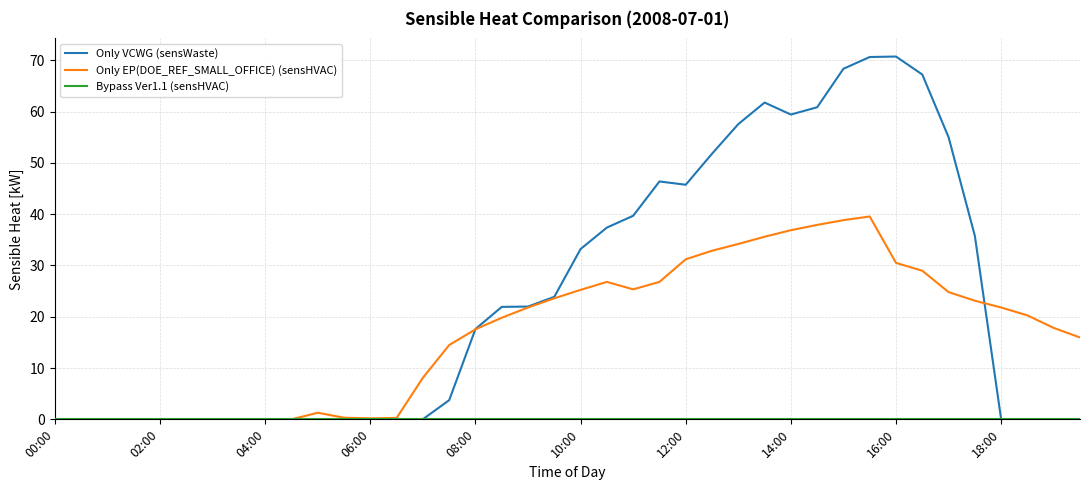

Which series has the largest total across all categories?

Only VCWG (sensWaste)